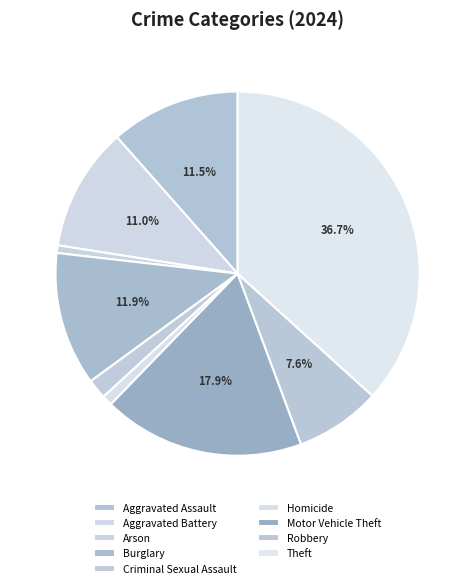

Does Aggravated Battery account for over 50% of the chart?

No